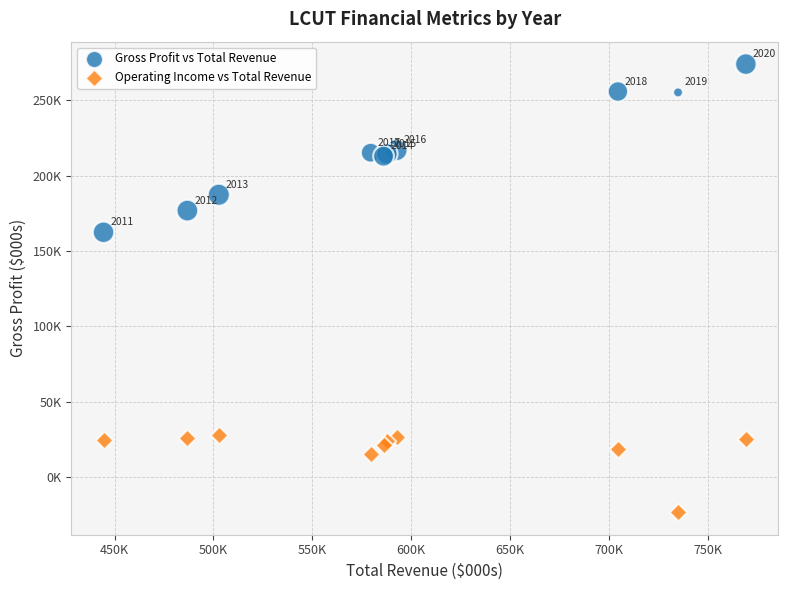

What are all the series names shown in the legend?

Gross Profit vs Total Revenue, Operating Income vs Total Revenue